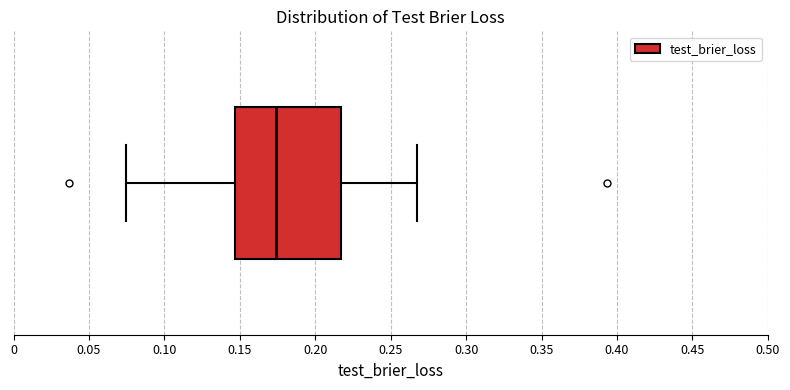

Where does the right whisker of the box end on the x-axis? The values are not printed on the chart, so give them approximately, as read against the axis.

0.270